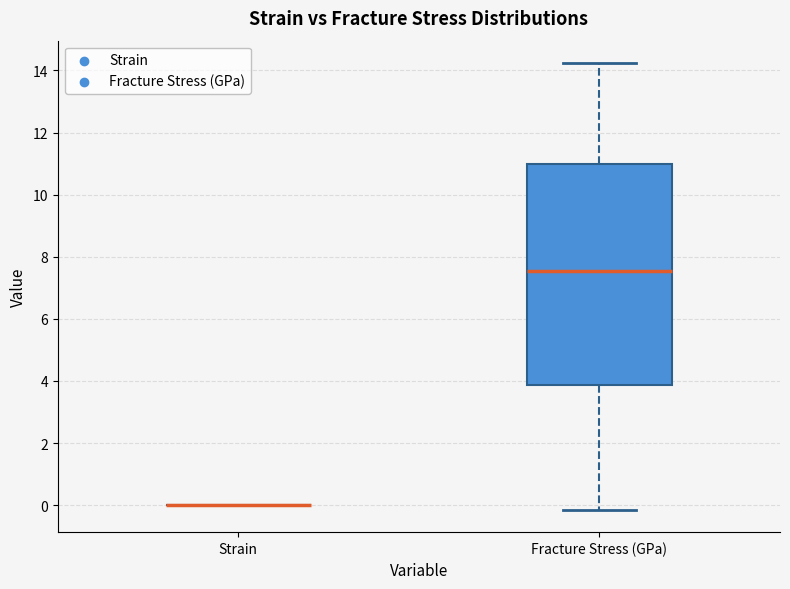

Reading left to right, read every box against the y-axis: the position of its median line, the range the box covers, and the ends of its whiskers. The values are not printed on the chart, so give them approximately, as read against the axis.

Strain: box collapsed to a line at 0.0, whiskers 0.0 to 0.0
Fracture Stress (GPa): median 7.6, box 3.8 to 11.0, whiskers -0.2 to 14.2